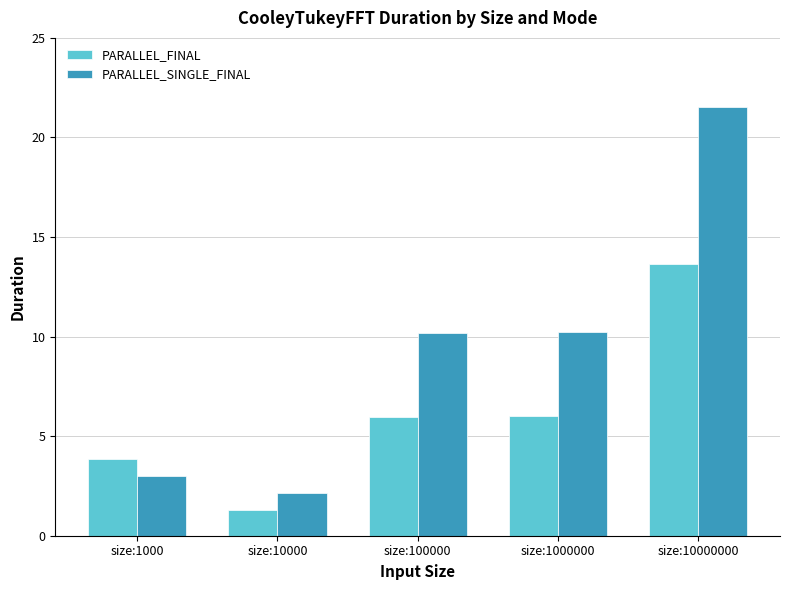

True or false: PARALLEL_SINGLE_FINAL has a value of 2.1 at size:10000.

True